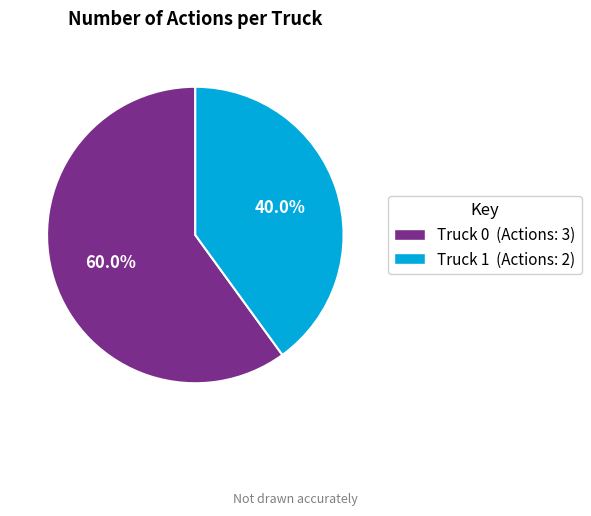

To the nearest percent, what is the difference between the Truck 0 and Truck 1 slice percentages?

20%